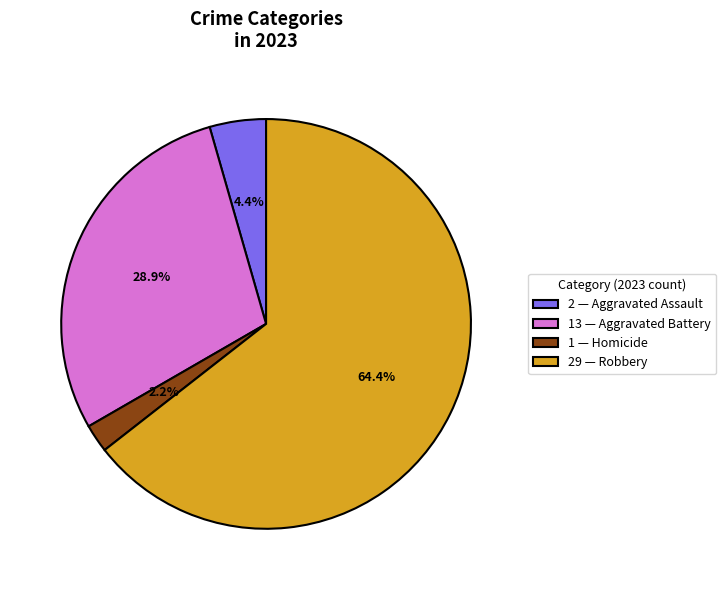

What percentage is NOT represented by 2 — Aggravated Assault?

95.6%